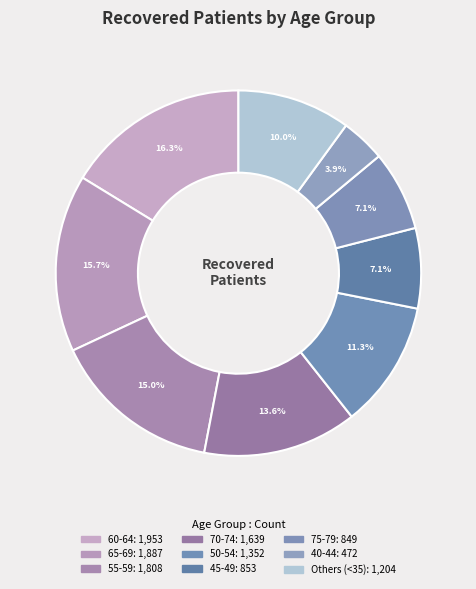

Count the number of slices in the pie.

9